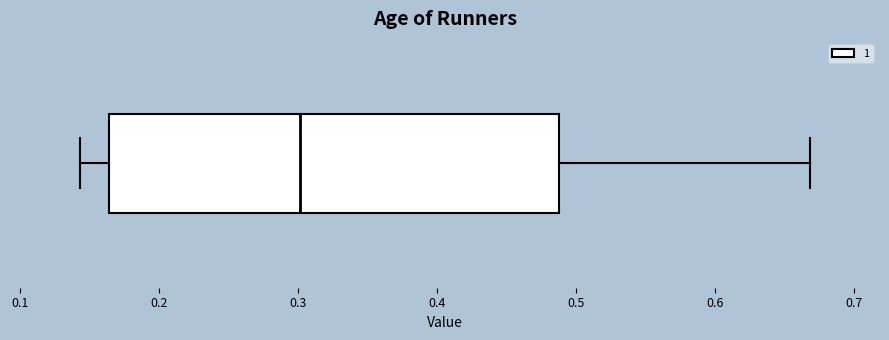

Transcribe this box plot: give where the median line is, the range the box spans, and where the two whiskers end, as read against the x-axis. The values are not printed on the chart, so give them approximately, as read against the axis.

median 0.30, box 0.16 to 0.49, whiskers 0.14 to 0.67